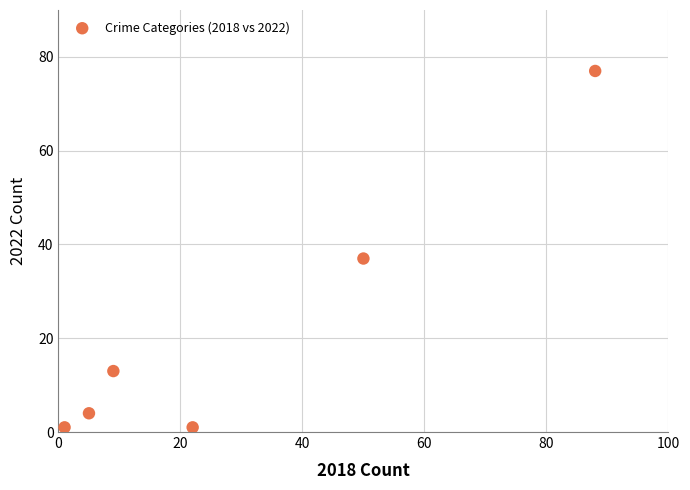

What is the range of X values (max minus min)?

87